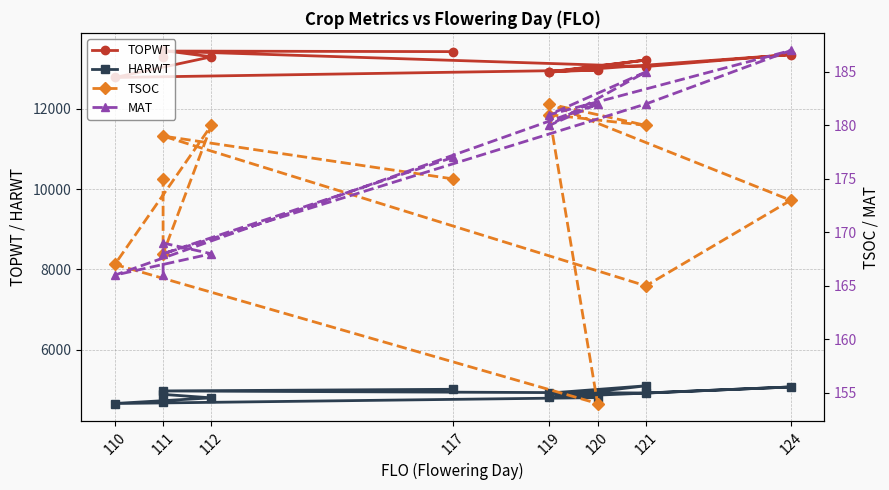

How many intersections are there between TSOC and MAT?

9